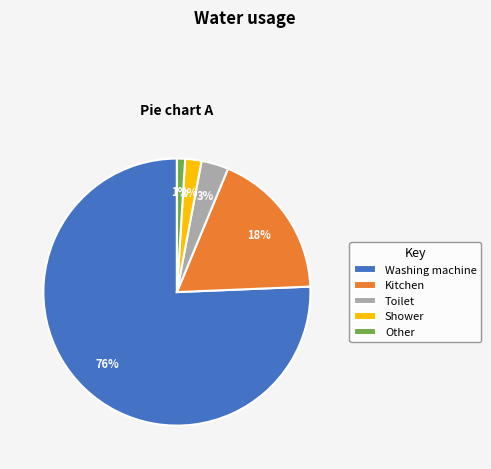

How many slices are in this pie chart?

5